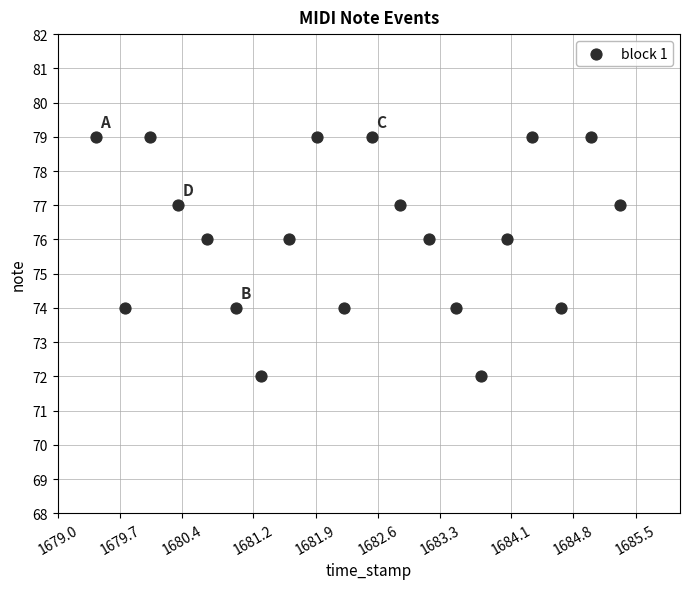

What is the range of Y values (max minus min)?

7